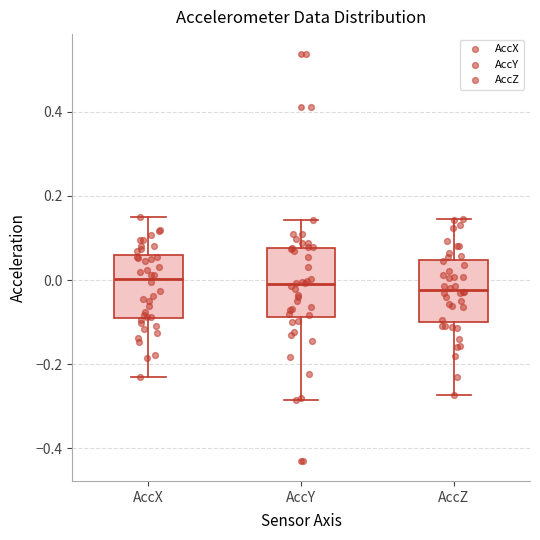

Reading left to right, read every box against the y-axis: the position of its median line, the range the box covers, and the ends of its whiskers. The values are not printed on the chart, so give them approximately, as read against the axis.

AccX: median 0.00, box -0.08 to 0.06, whiskers -0.24 to 0.16
AccY: median -0.02, box -0.08 to 0.08, whiskers -0.28 to 0.14
AccZ: median -0.02, box -0.10 to 0.04, whiskers -0.28 to 0.14